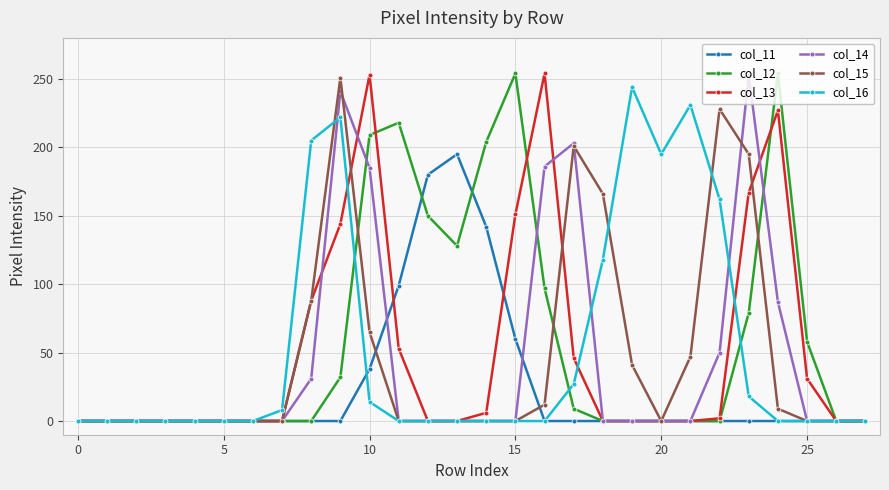

True or false: col_15 has more than 2 interior local peaks.

True